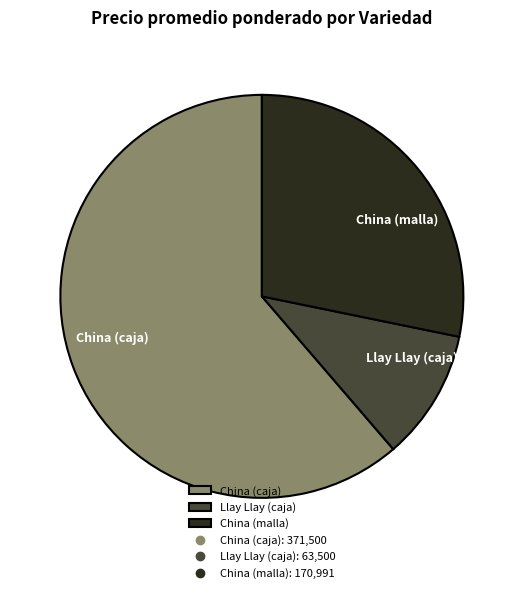

Between Llay Llay (caja) and China (malla), which is larger?

China (malla)